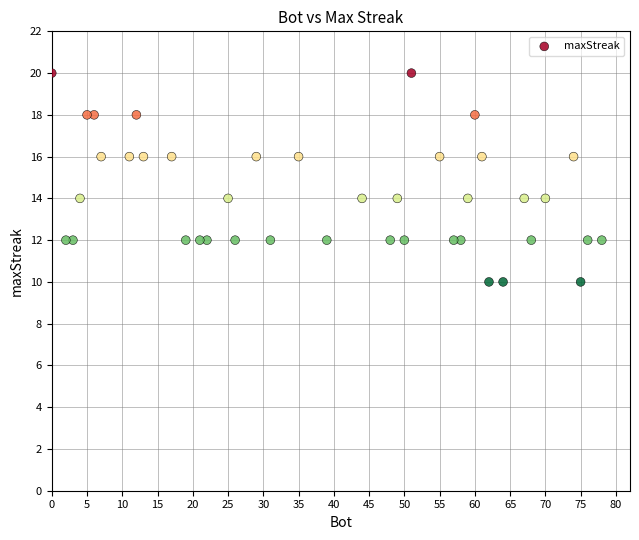

What is the range of X values (max minus min)?

78